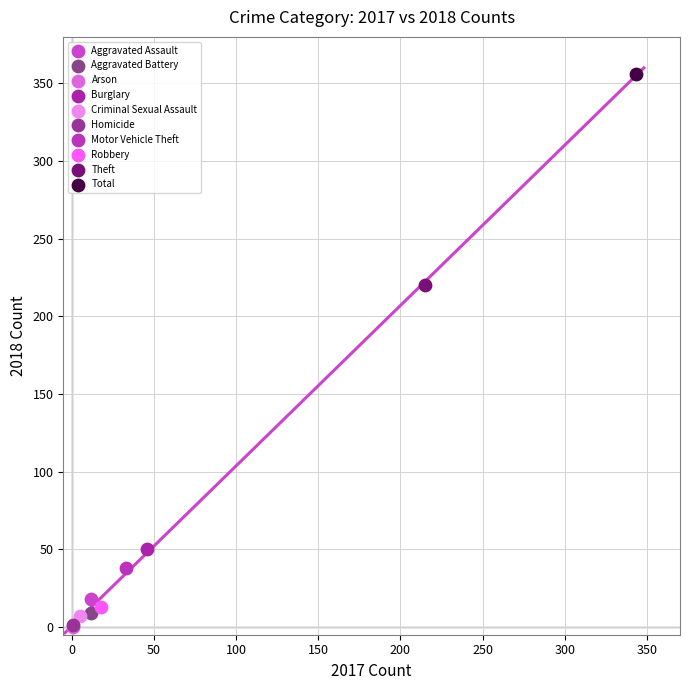

What are all the series names shown in the legend?

Aggravated Assault, Aggravated Battery, Arson, Burglary, Criminal Sexual Assault, Homicide, Motor Vehicle Theft, Robbery, Theft, Total